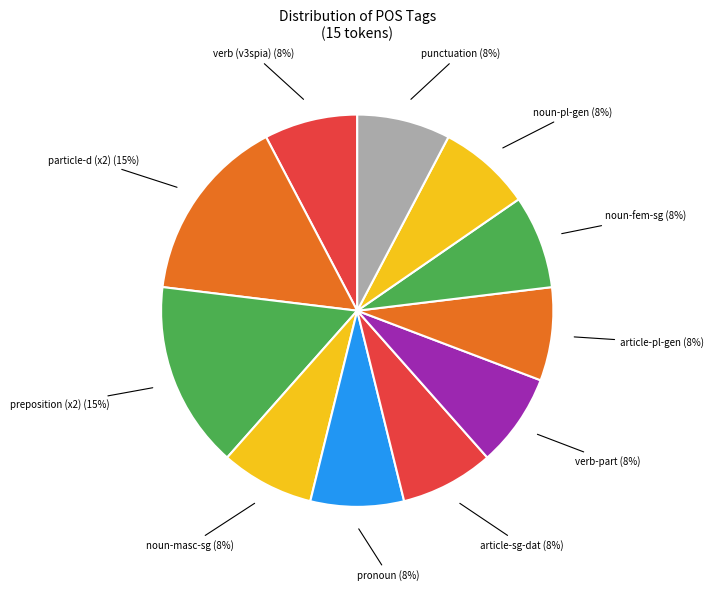

How many slices are in this pie chart?

11